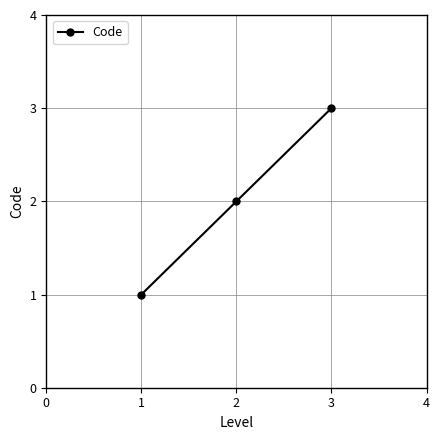

Is it true that the value at 3 is 3?

True